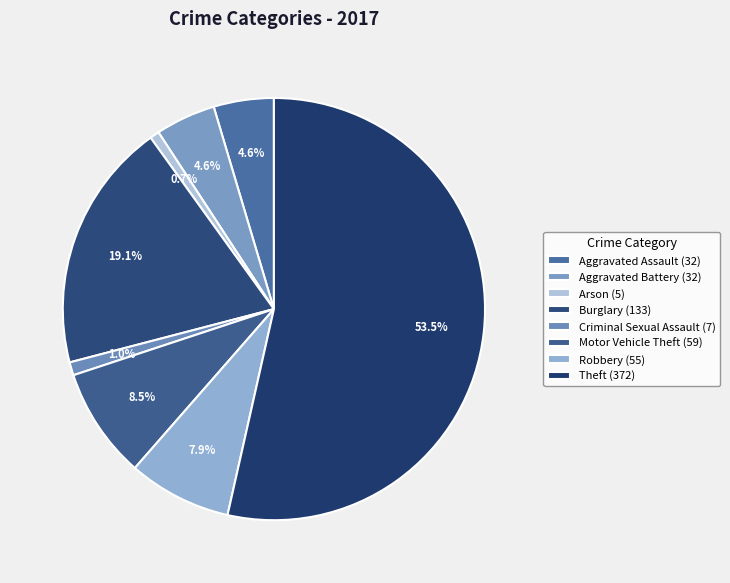

Rank the categories by value from highest to lowest.

Theft, Burglary, Motor Vehicle Theft, Robbery, Aggravated Assault, Aggravated Battery, Criminal Sexual Assault, Arson